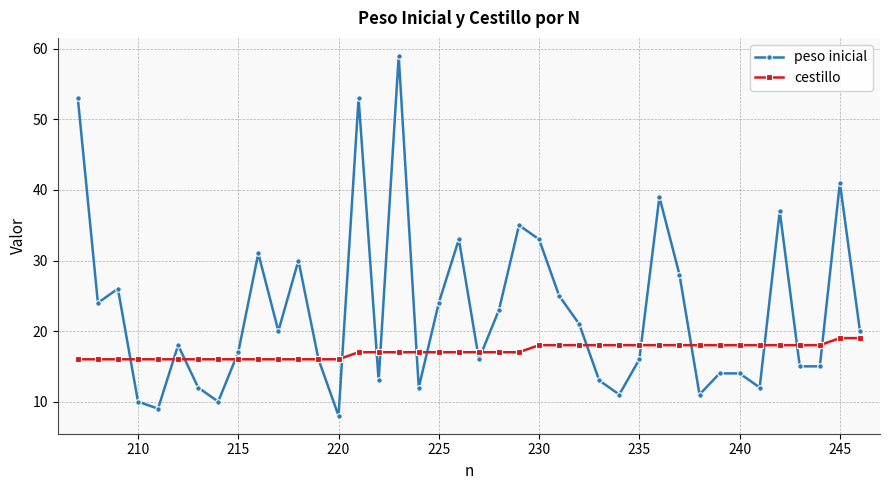

True or false: peso inicial has more than 0 points higher than both neighbors.

True